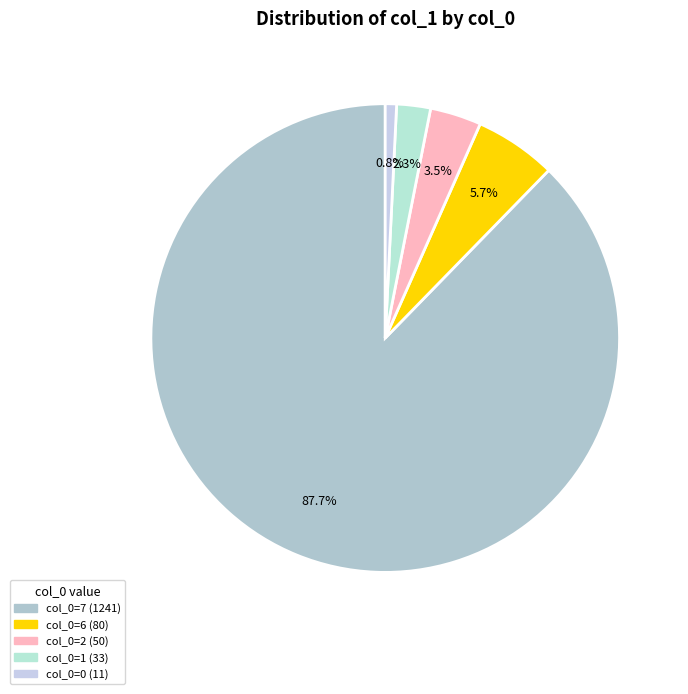

How many segments does this pie chart have?

5